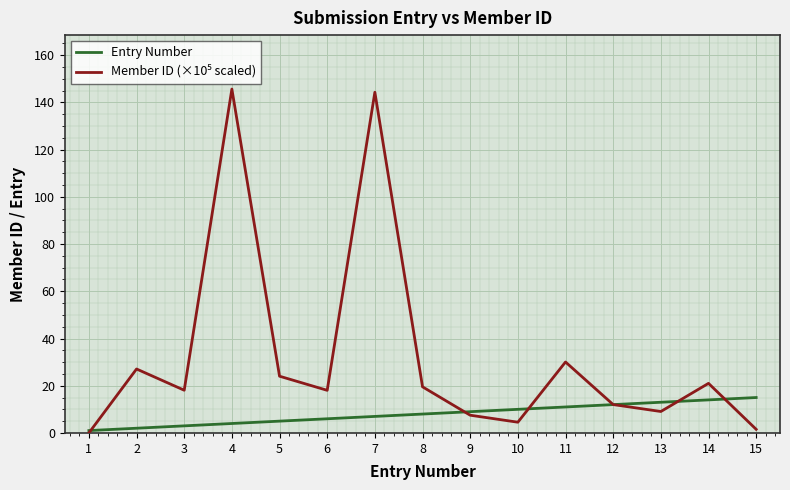

The value of Entry Number at 15 is 20.9. True or false?

False